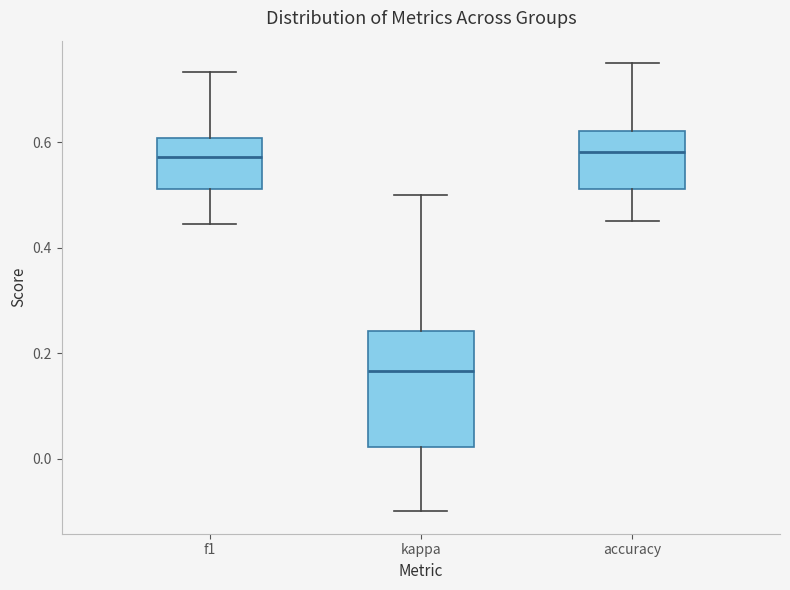

Which box has the lowest median line?

kappa